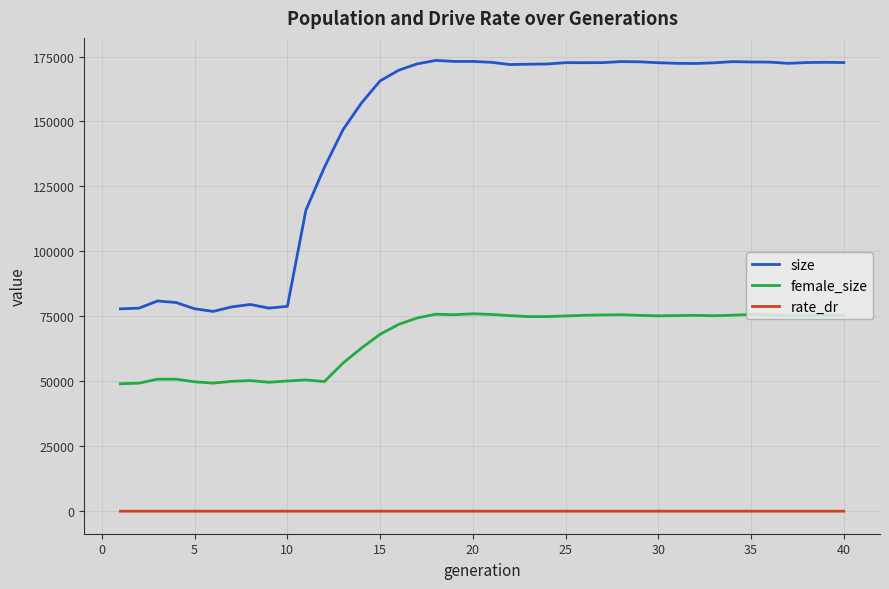

Which series has the largest total across all categories?

size